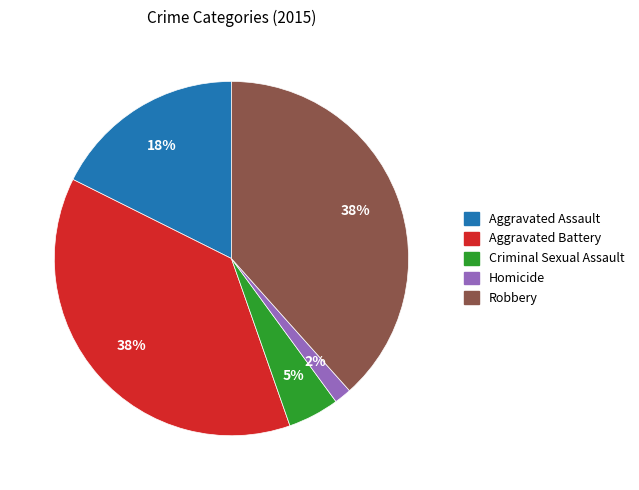

Count the number of slices in the pie.

5